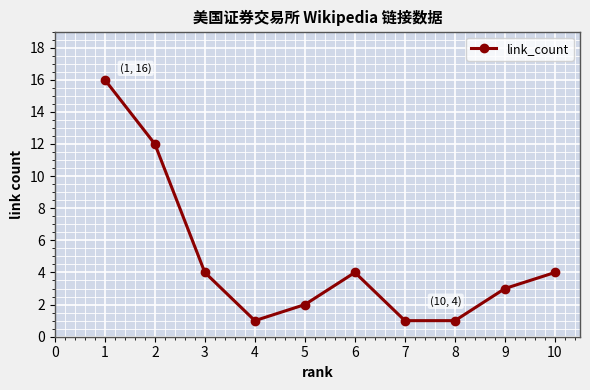

What is the minimum value shown in the chart?

1